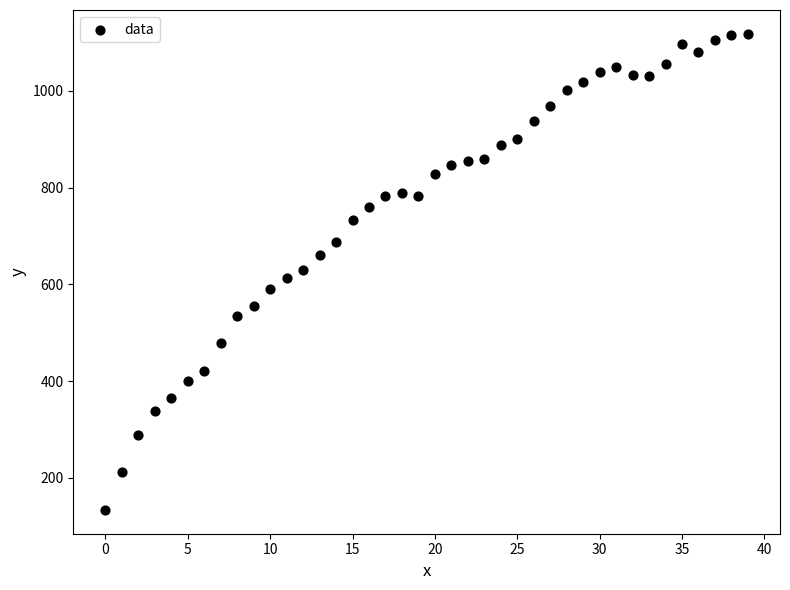

What is the range of Y values (max minus min)?

984